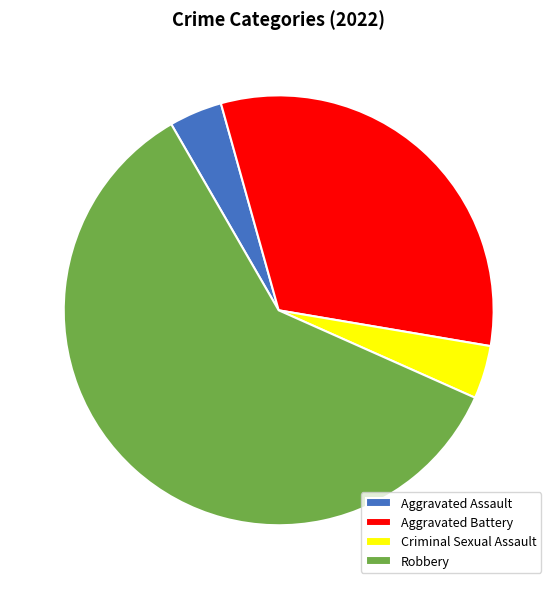

Which category has the biggest portion of the pie?

Robbery